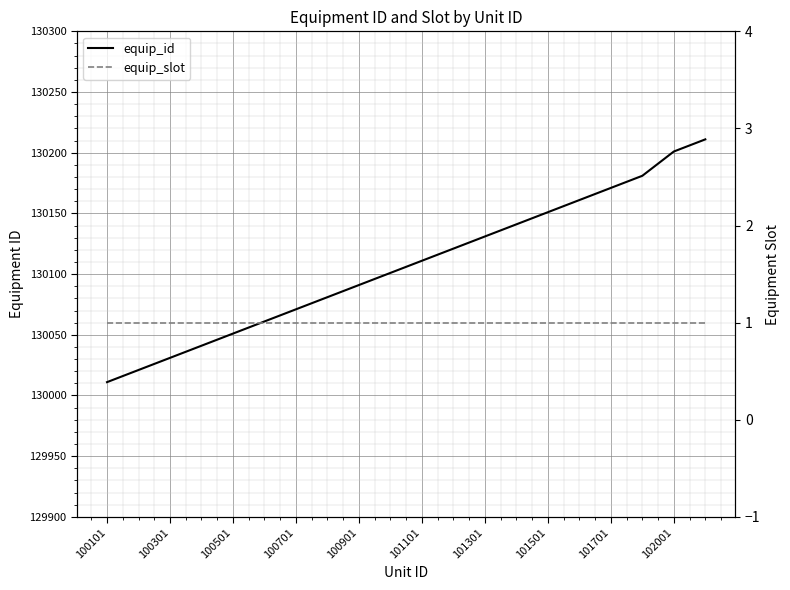

What is the difference between the maximum and minimum values in the equip_id series?

200